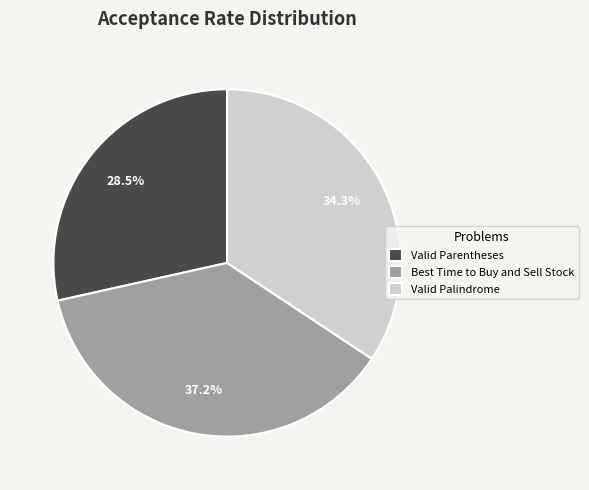

Which slice is the smallest?

Valid Parentheses